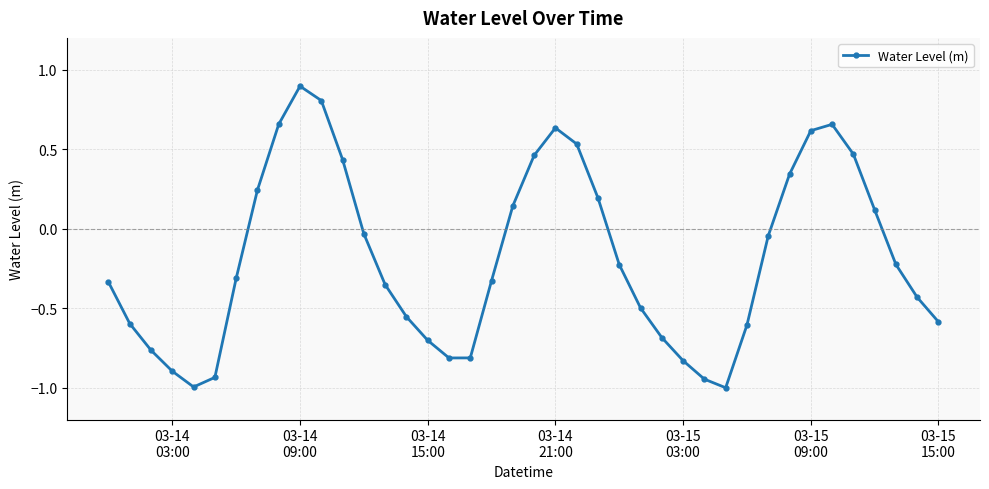

What is the sum of all values?

-7.3